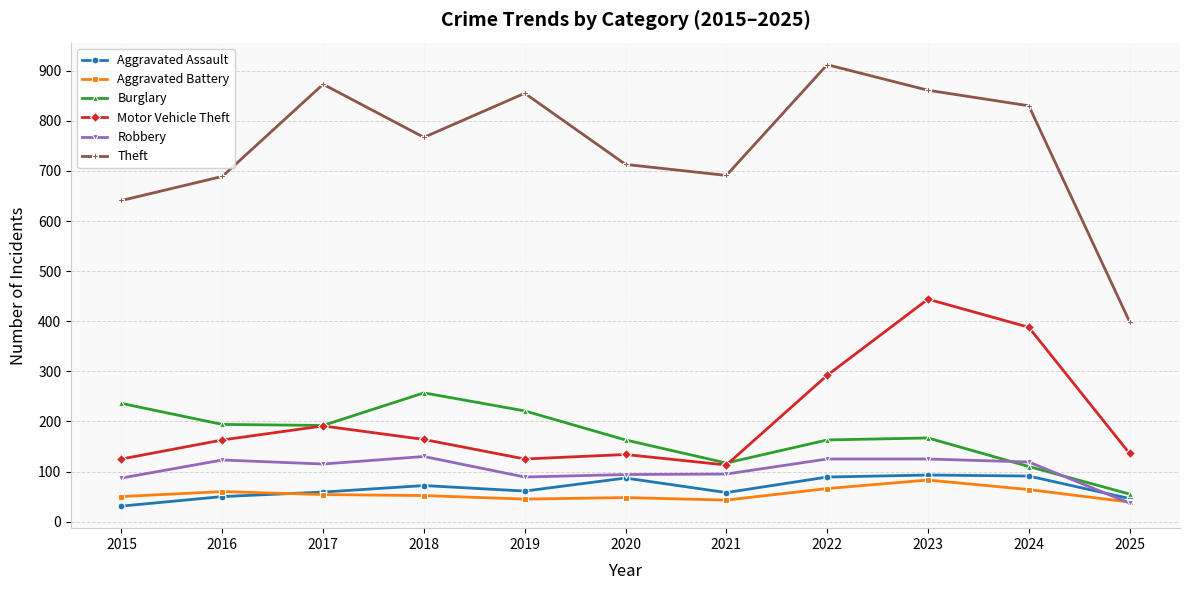

Which series has the largest range (max minus min)?

Theft